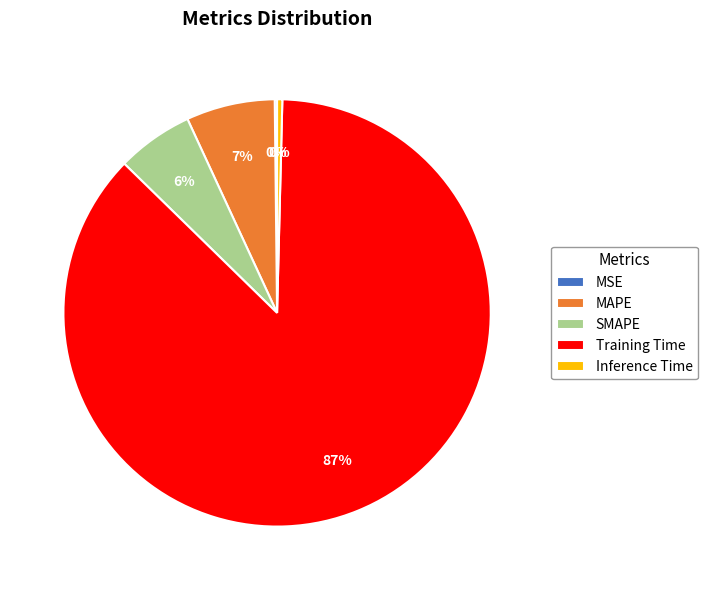

To the nearest percent, what percentage of the pie is MAPE?

7%